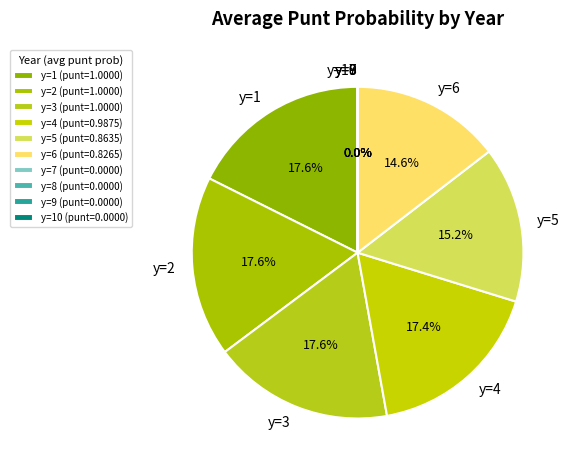

To the nearest percent, what is the difference between the largest and smallest slice percentages?

18%